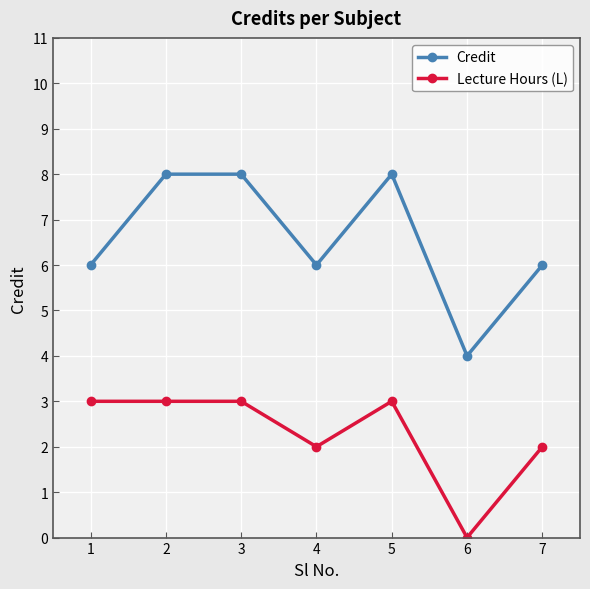

What value does the Credit series have at 3?

8